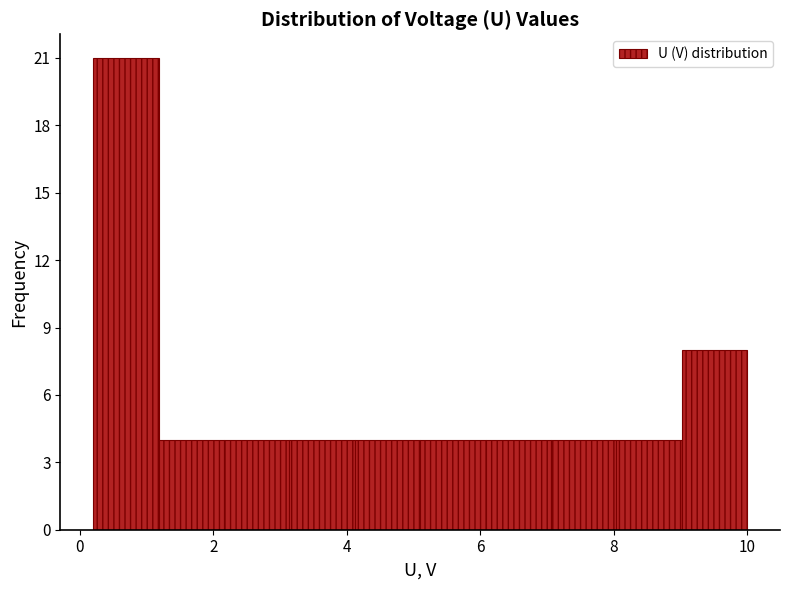

Reading left to right, transcribe this chart: for each bar, give the range it covers on the x-axis and its height. Neither the bar edges nor the heights are printed on the chart, so give them approximately, as read against the axes.

0.20 to 1.18: 21
1.18 to 2.16: 4
2.16 to 3.14: 4
3.14 to 4.12: 4
4.12 to 5.10: 4
5.10 to 6.08: 4
6.08 to 7.06: 4
7.06 to 8.04: 4
8.04 to 9.02: 4
9.02 to 10.00: 8